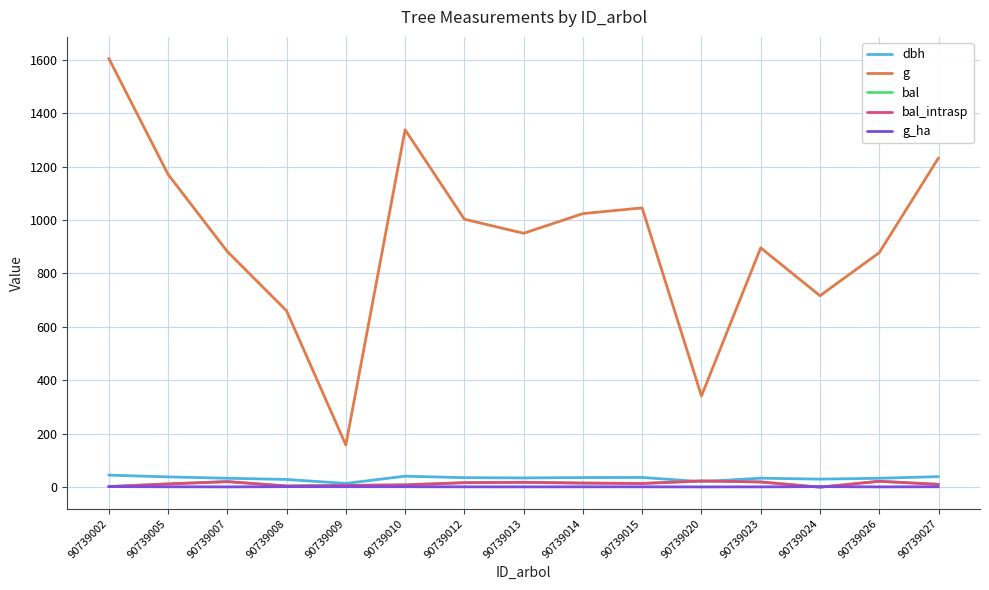

At how many categories does at least one series exceed 1577?

1